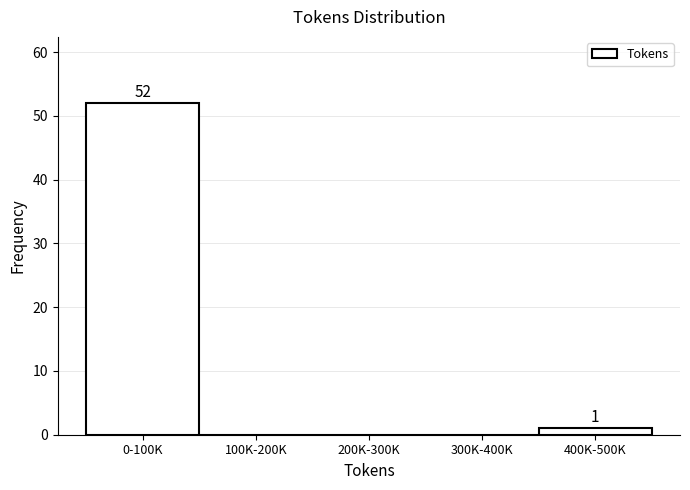

Reading right to left, extract all data points from this chart.

400K-500K=1	300K-400K=0	200K-300K=0	100K-200K=0	0-100K=52